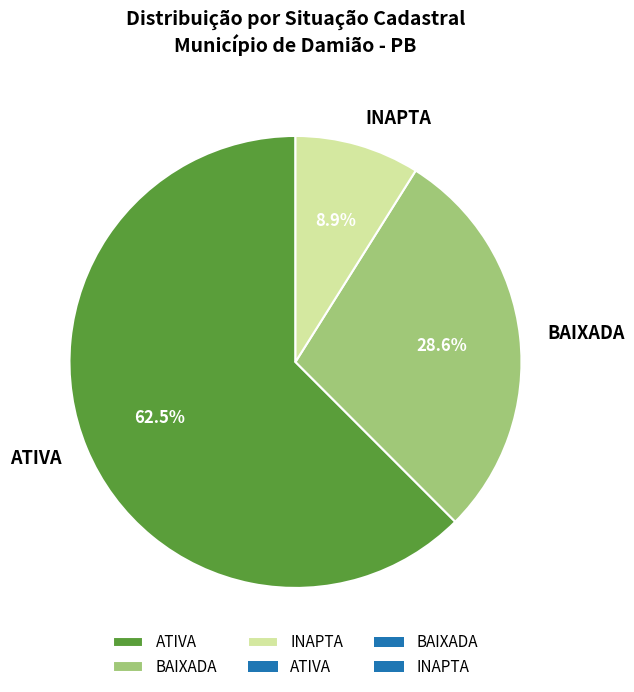

Rank the categories by value from lowest to highest.

INAPTA, BAIXADA, ATIVA